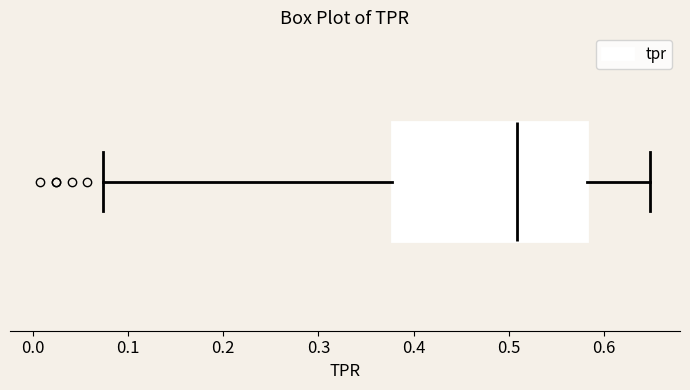

Transcribe this box plot: give where the median line is, the range the box spans, and where the two whiskers end, as read against the x-axis. The values are not printed on the chart, so give them approximately, as read against the axis.

median 0.51, box 0.38 to 0.58, whiskers 0.07 to 0.65